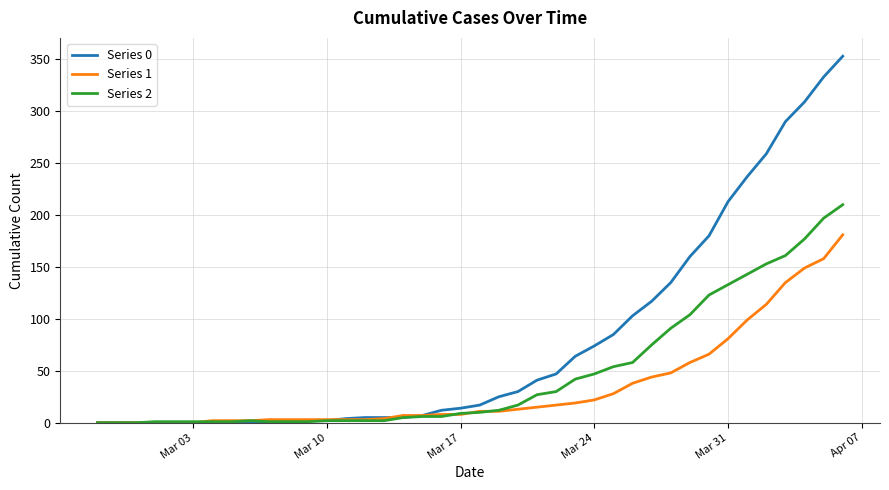

Which series has the widest spread of values?

Series 0